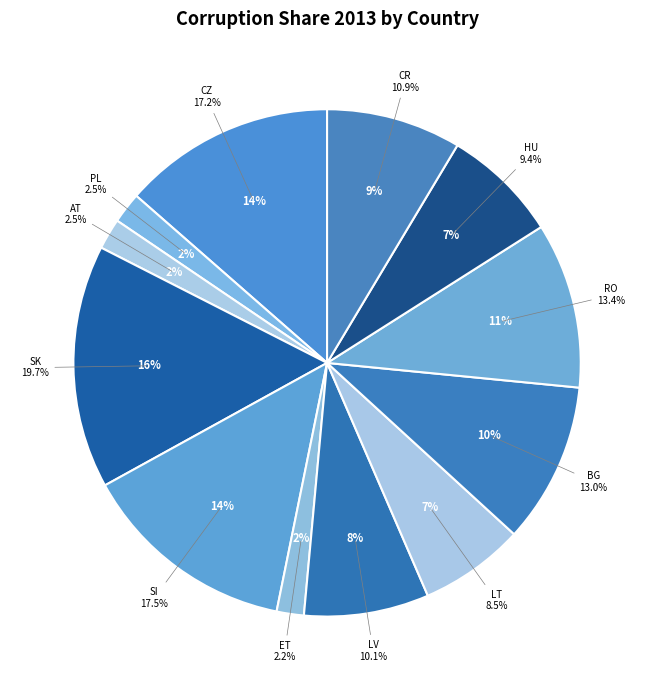

What is the change in value from PL to LT?

+6.0